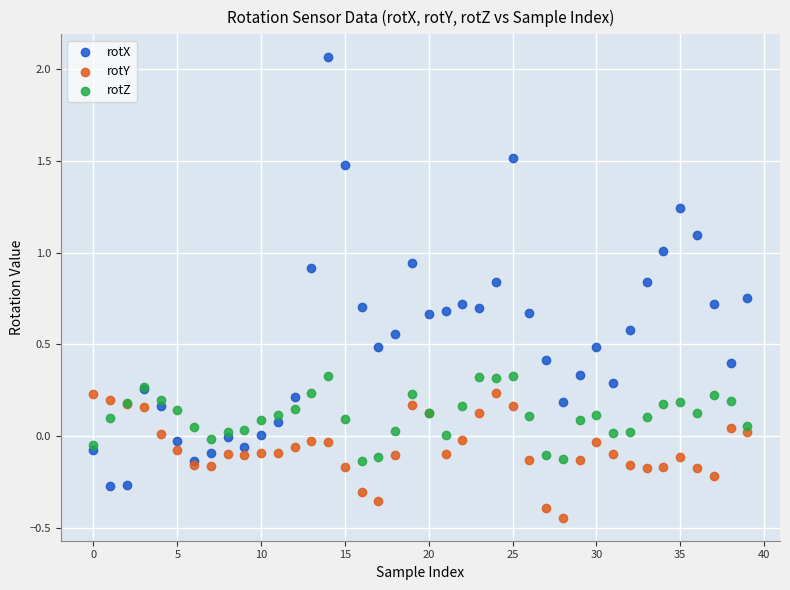

Which series contains the lowest Y value?

rotY